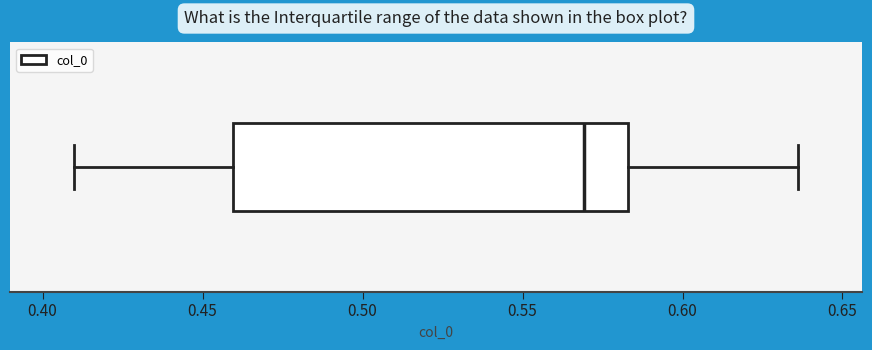

Read this box plot against the x-axis: the position of the median line, the range covered by the box, and the ends of both whiskers. The values are not printed on the chart, so give them approximately, as read against the axis.

median 0.570, box 0.460 to 0.585, whiskers 0.410 to 0.635